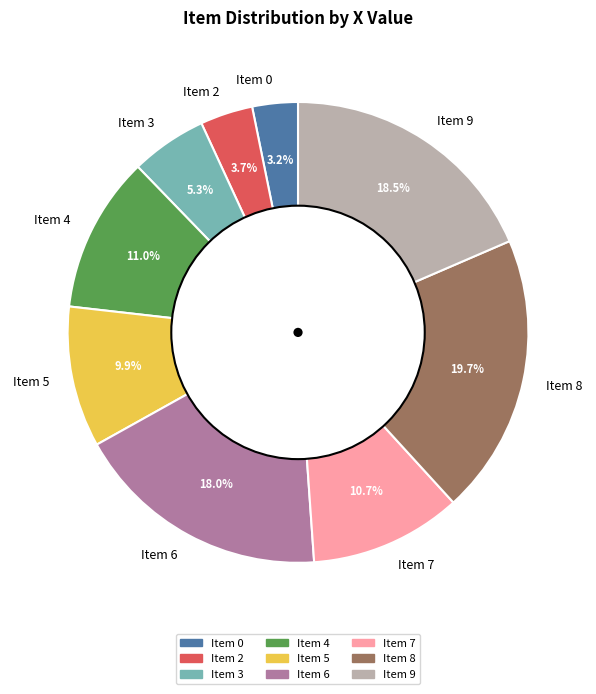

Combined, what portion of the pie is Item 7 and Item 8?

30.4%